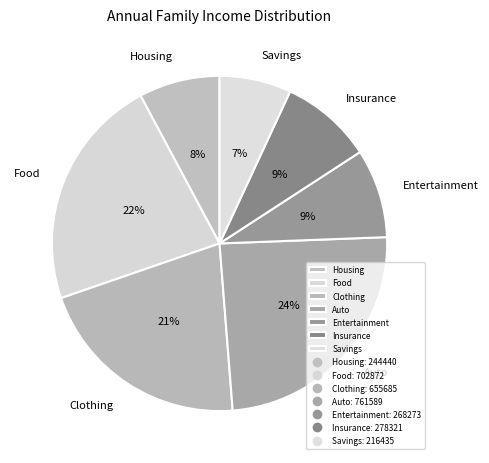

Which category has the biggest portion of the pie?

Auto